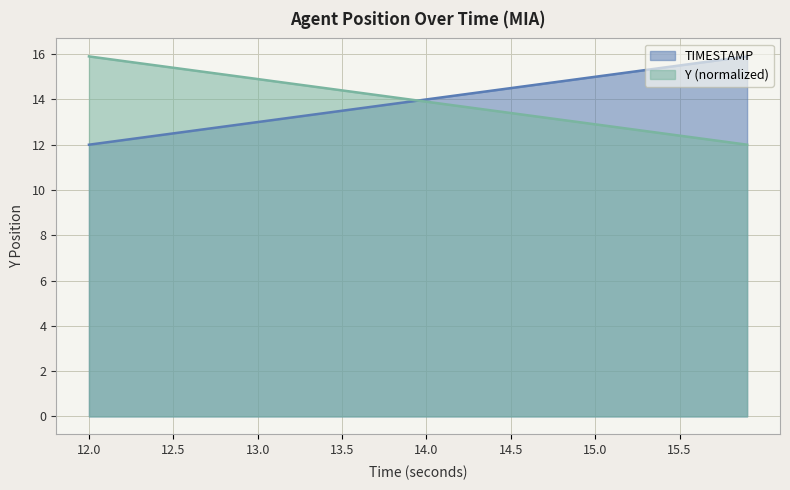

Between 14.6 and 14.1, which is larger?

14.6